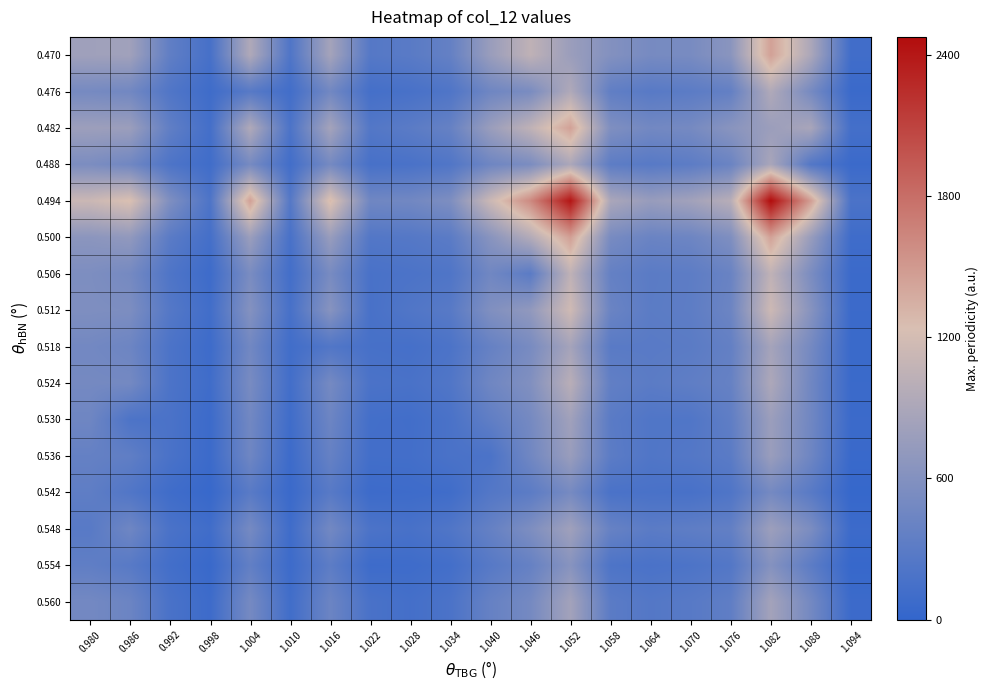

Between 1.088 and 0.980, which is larger?

1.088